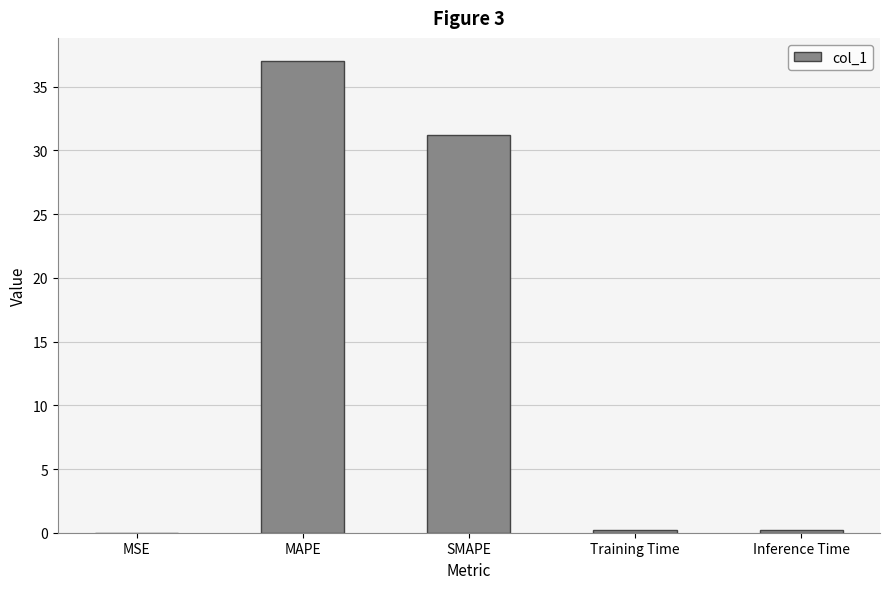

True or false: the data shows 0.0 at MSE.

True